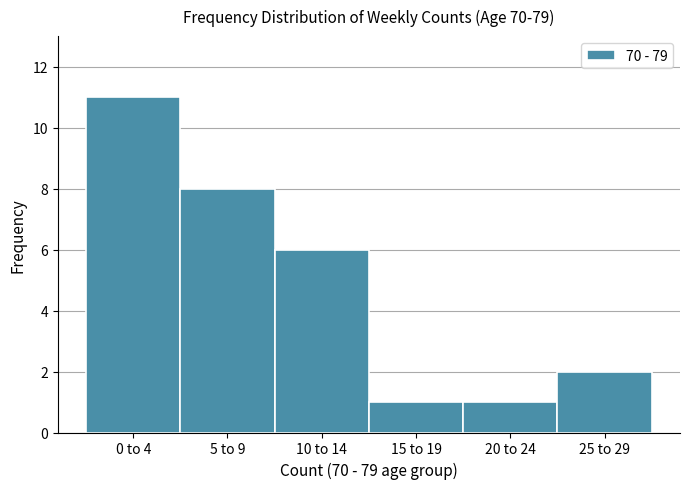

Reading right to left, list all the values displayed in this chart.

2	1	1	6	8	11